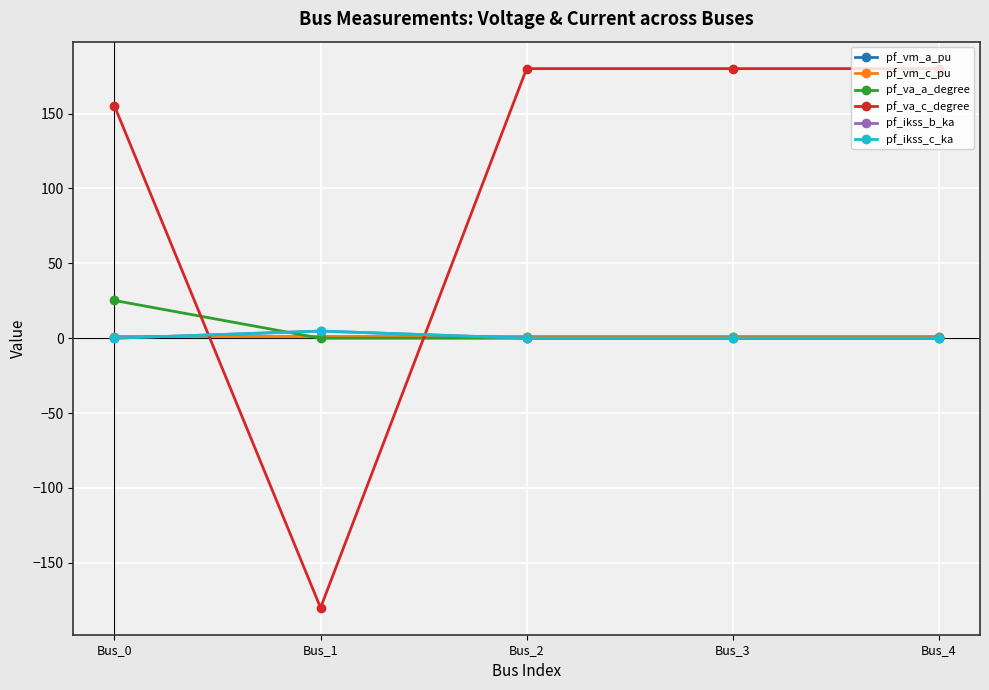

At Bus_1, list the series in order from largest to smallest.

pf_ikss_b_ka, pf_ikss_c_ka, pf_vm_c_pu, pf_vm_a_pu, pf_va_a_degree, pf_va_c_degree